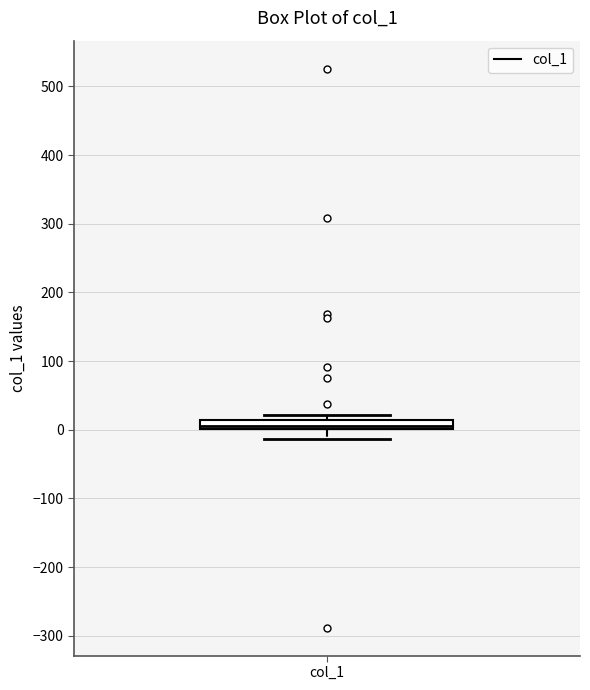

Where is the upper edge of the box for col_1 on the y-axis? The values are not printed on the chart, so give them approximately, as read against the axis.

10